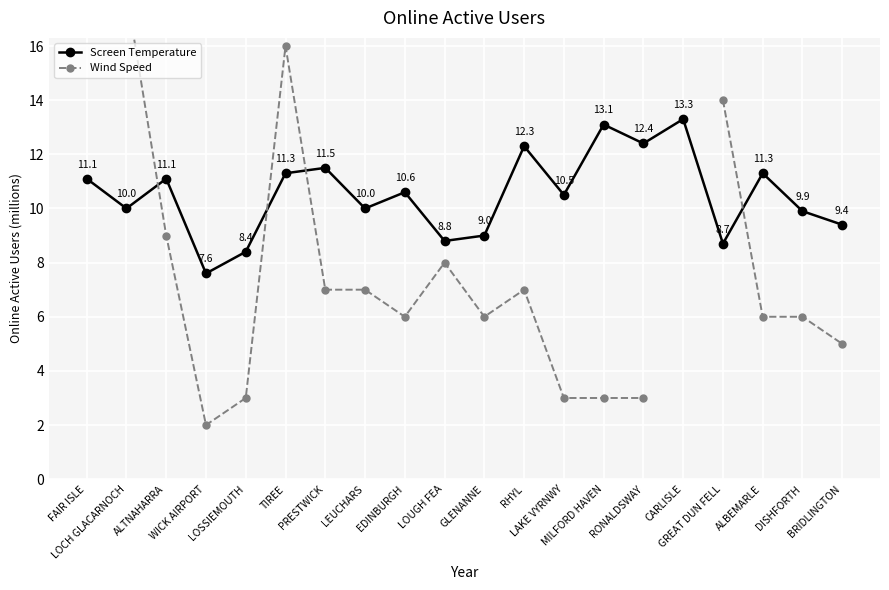

True or false: Wind Speed has more than 2 points higher than both neighbors.

True